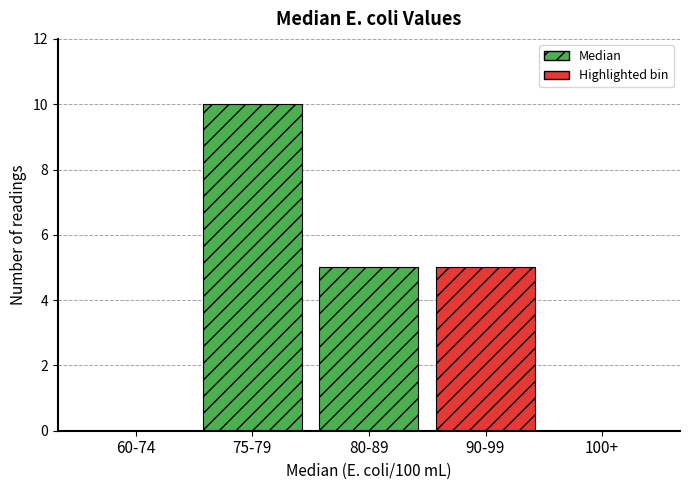

Reading left to right, transcribe all the data shown in this chart.

60-74=0	75-79=10	80-89=5	90-99=5	100+=0